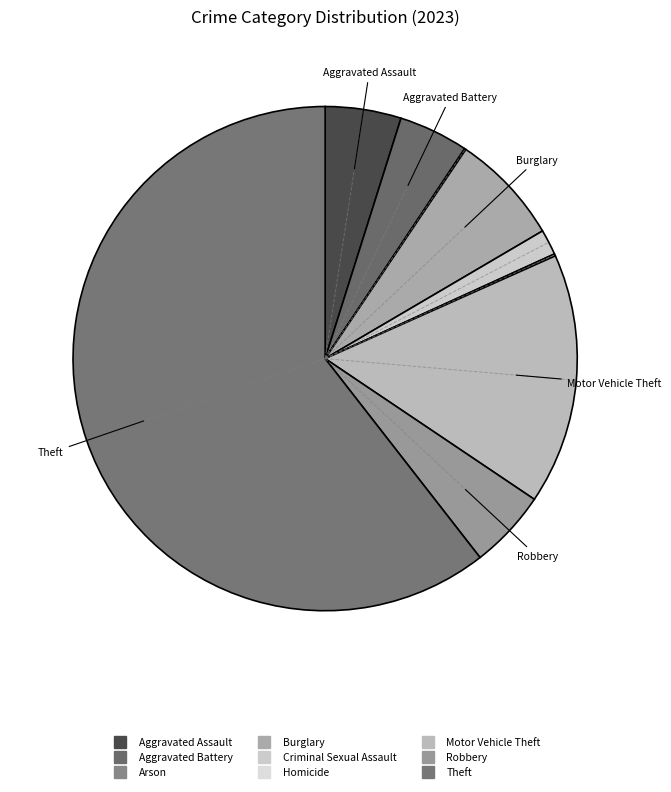

To the nearest percent, what is the difference between the Arson and Criminal Sexual Assault slice percentages?

2%